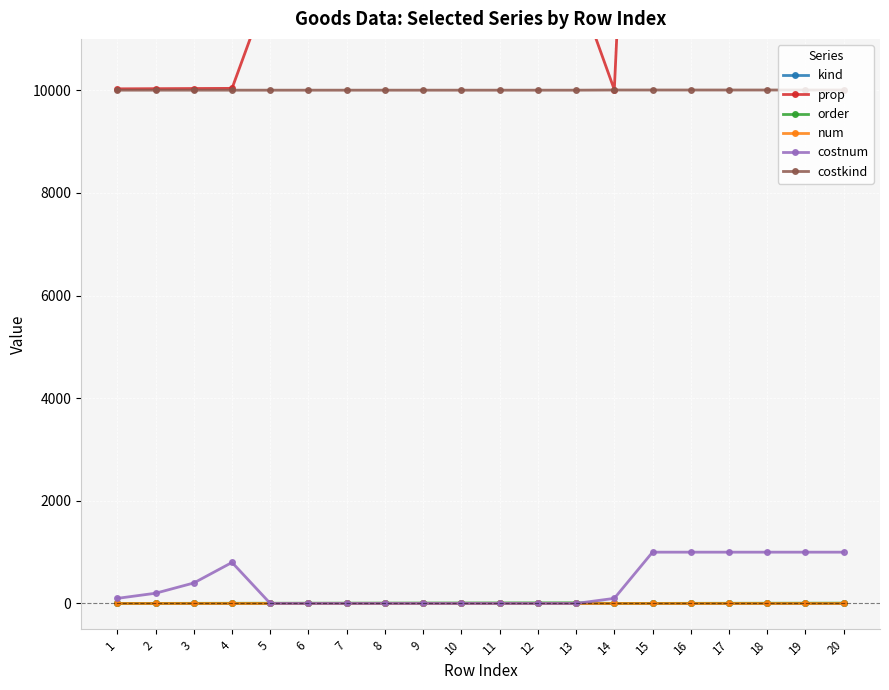

What value does the order series have at 20, to the nearest 10?

10